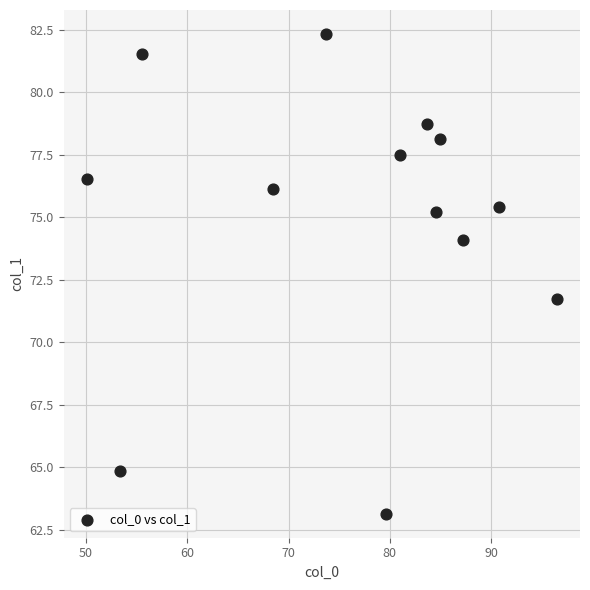

What Y value in the scatter plot is closest to 72?

71.8